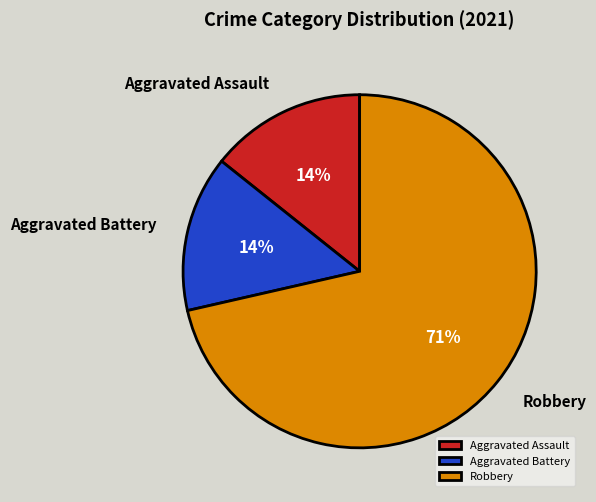

How many segments does this pie chart have?

3